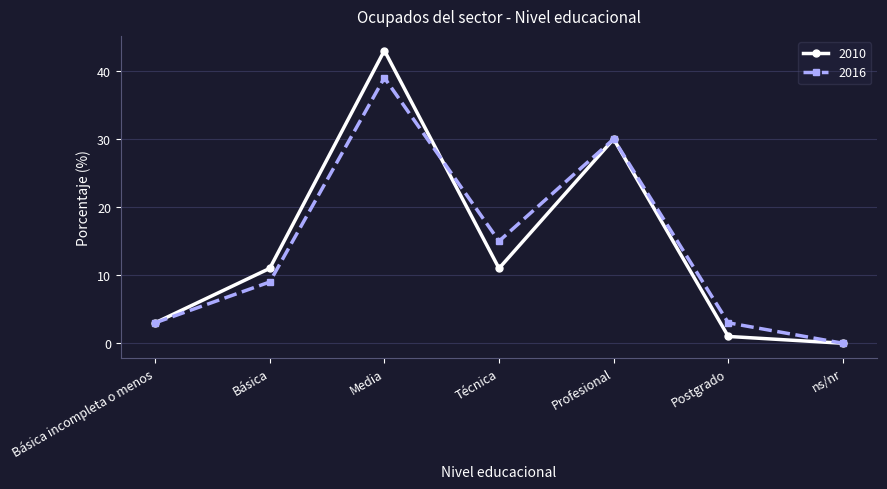

How many interior local valleys does the 2010 series have?

1